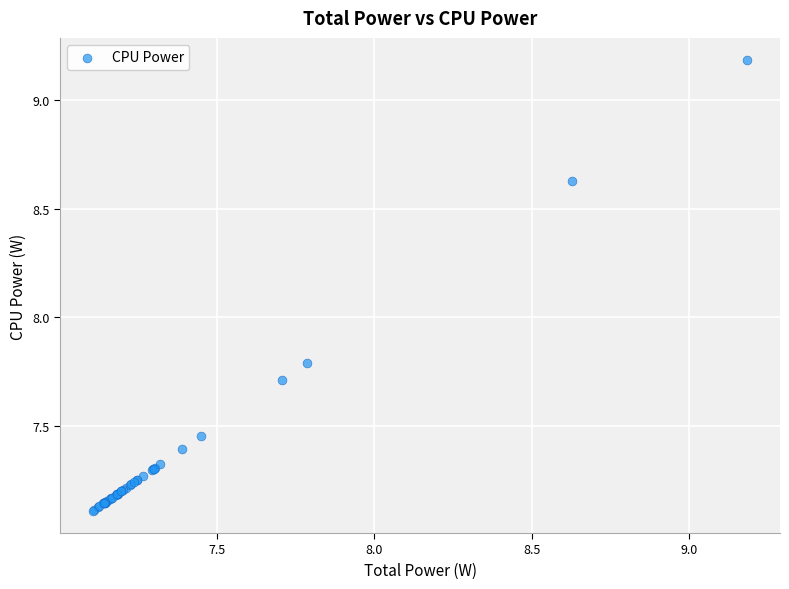

What Y value in the scatter plot is closest to 8?

7.8